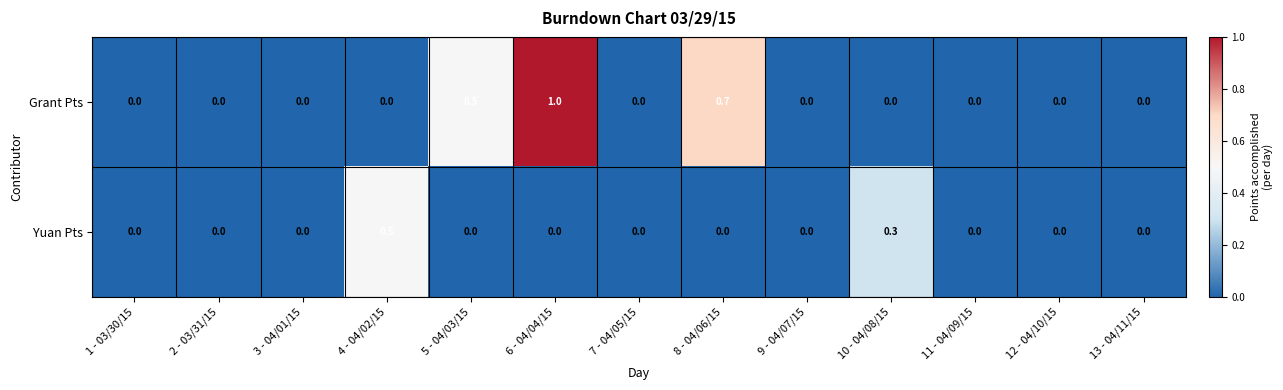

Rank the series by their average value, from lowest to highest.

Yuan Pts, Grant Pts